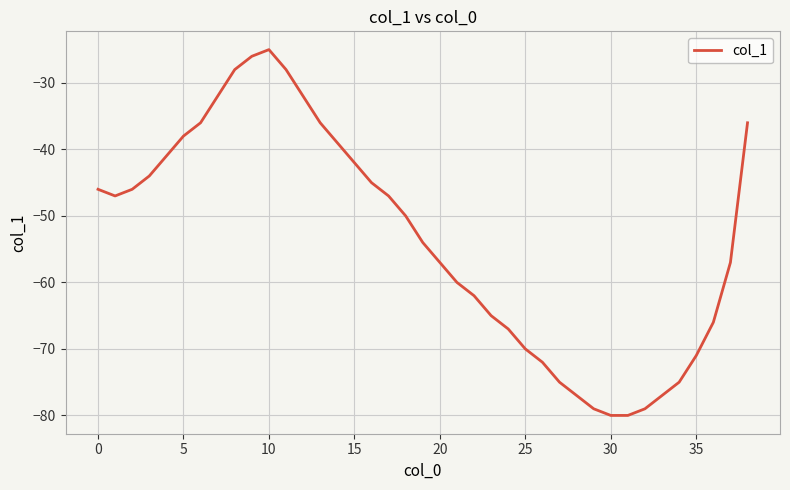

What is the maximum value shown in the chart?

-25